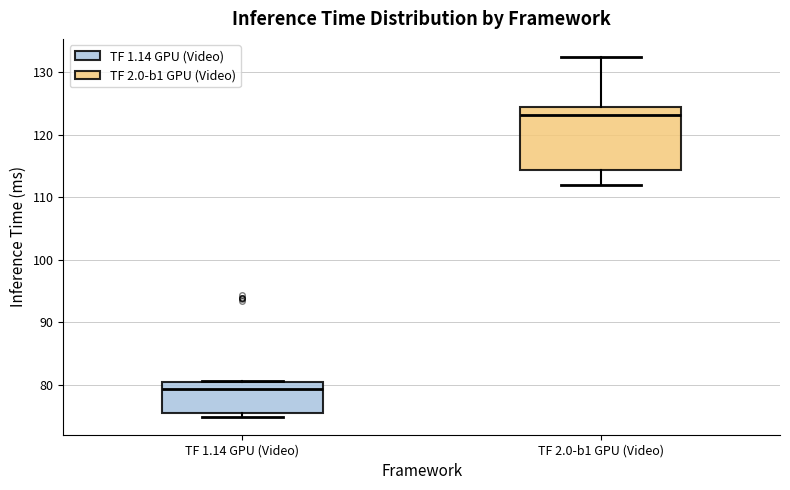

Reading left to right, transcribe this box plot: for each box, give where its median line is, the range the box spans, and where its two whiskers end, as read against the y-axis. The values are not printed on the chart, so give them approximately, as read against the axis.

TF 1.14 GPU (Video): median 79, box 75 to 80, whiskers 75 (just below the box's lower edge) to 81
TF 2.0-b1 GPU (Video): median 123, box 114 to 124, whiskers 112 to 132